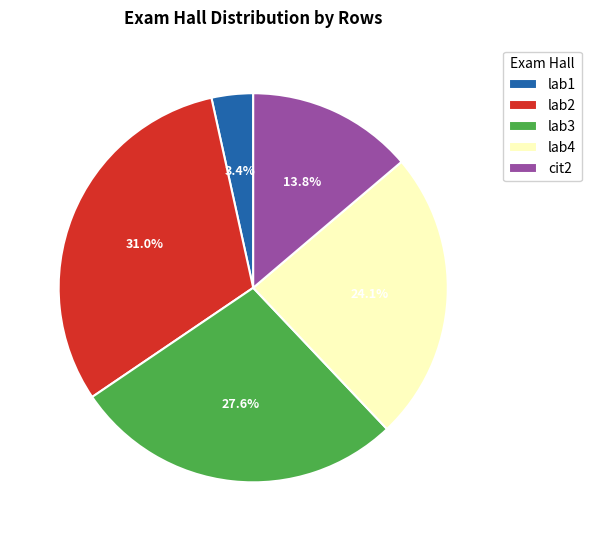

Approximately how many times larger is the value at lab4 compared to lab3?

0.9